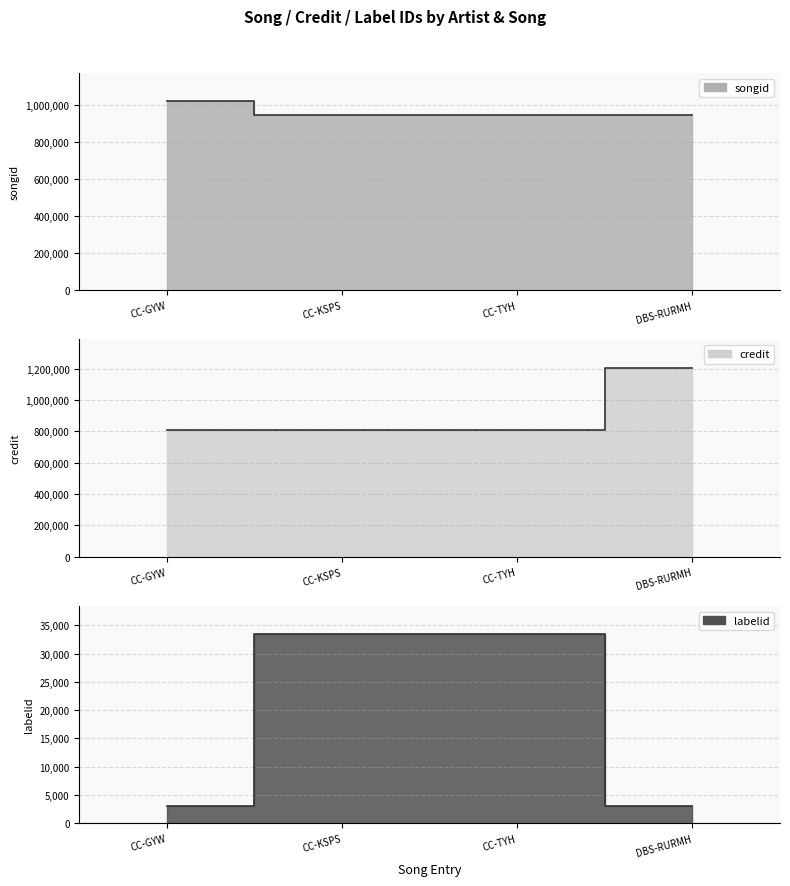

How many categories are shown in the chart?

4